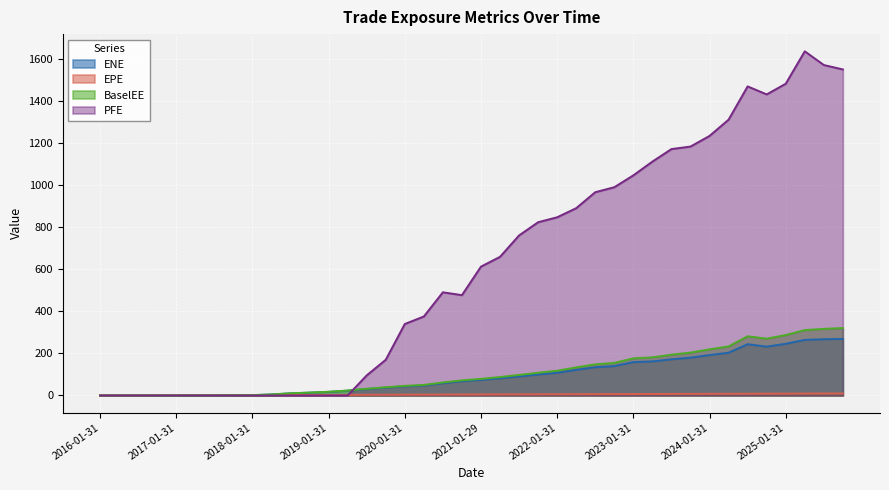

At how many categories does at least one series exceed 1223?

8